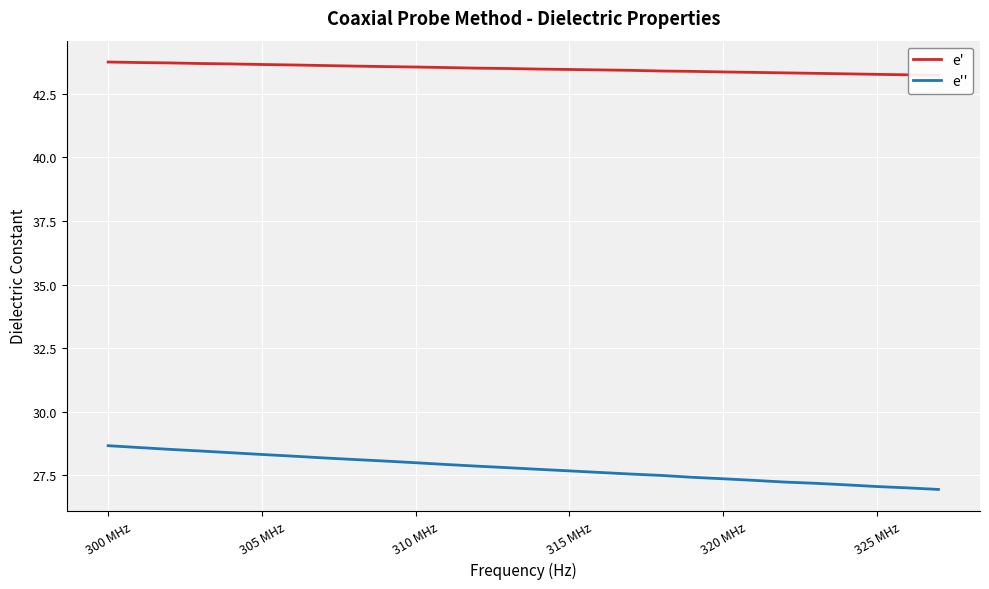

What is the lowest value of the e'' series?

27.0